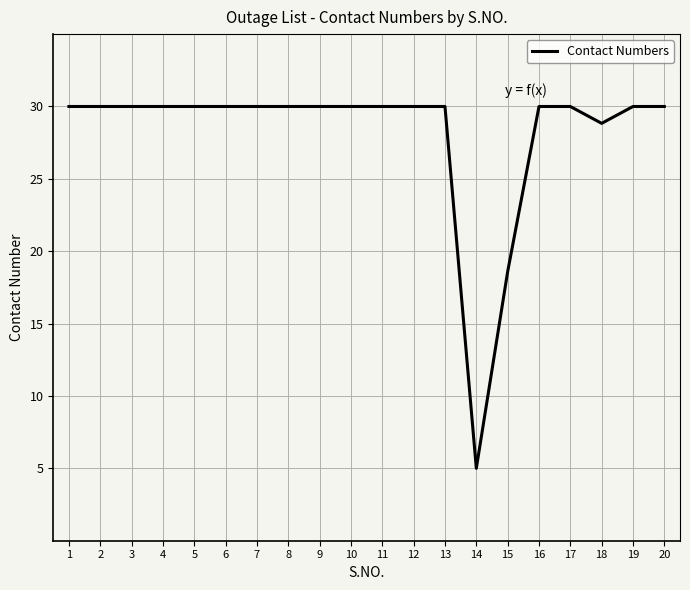

True or false: the data shows 30.0 at 17.

True